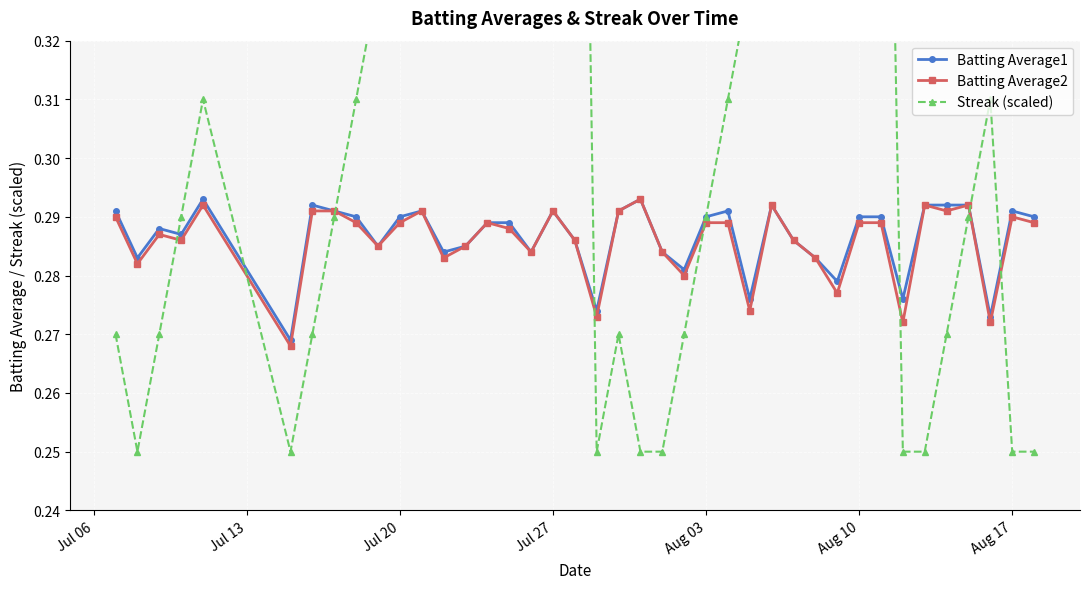

True or false: Batting Average2 has more than 1 points higher than both neighbors.

True